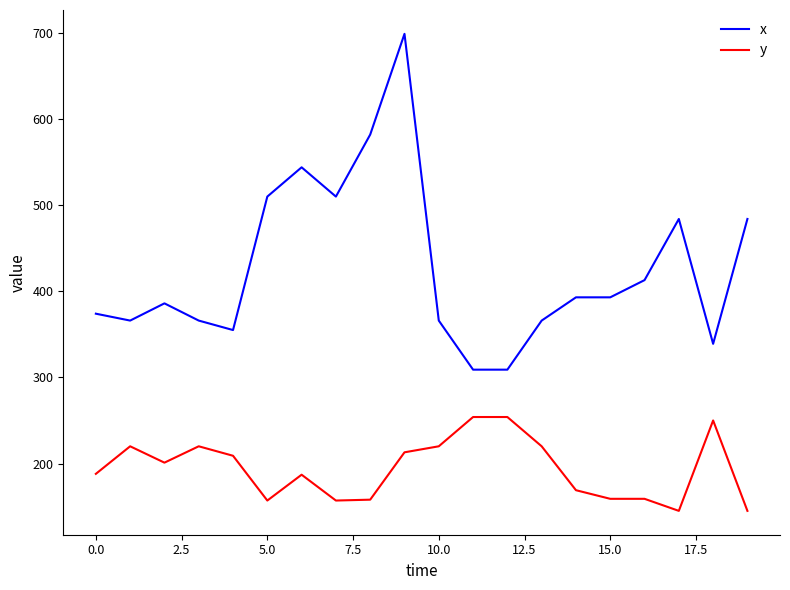

What is the highest value of the y series?

254